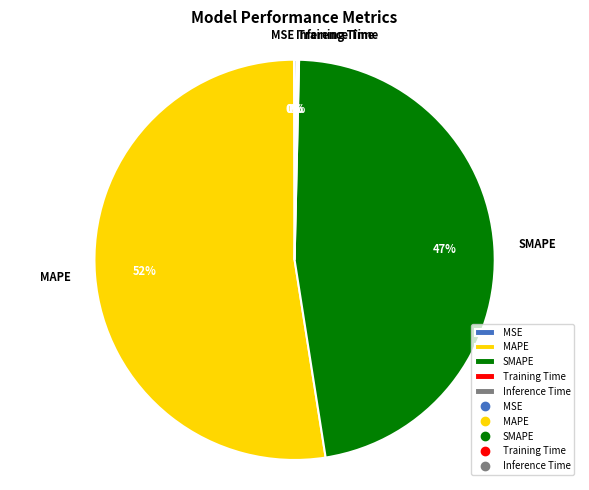

To the nearest percent, what is the average slice percentage?

20%